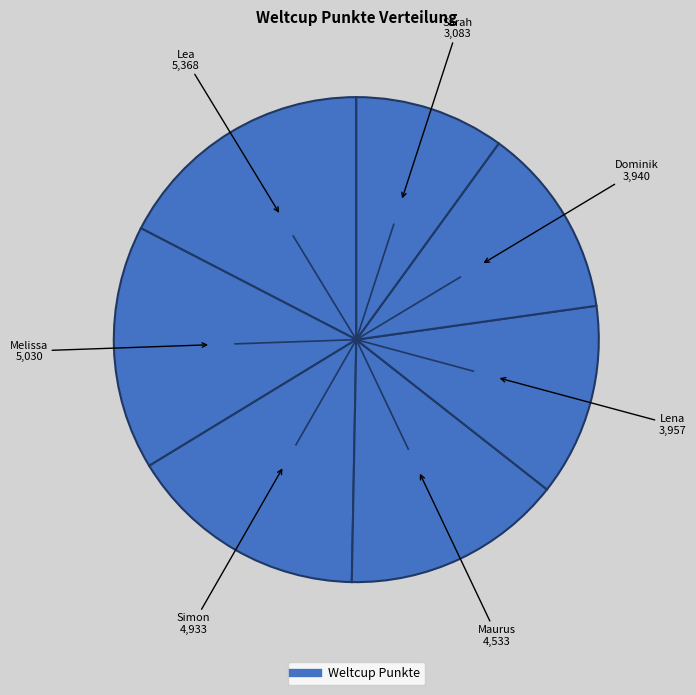

Does any single category account for the majority?

No